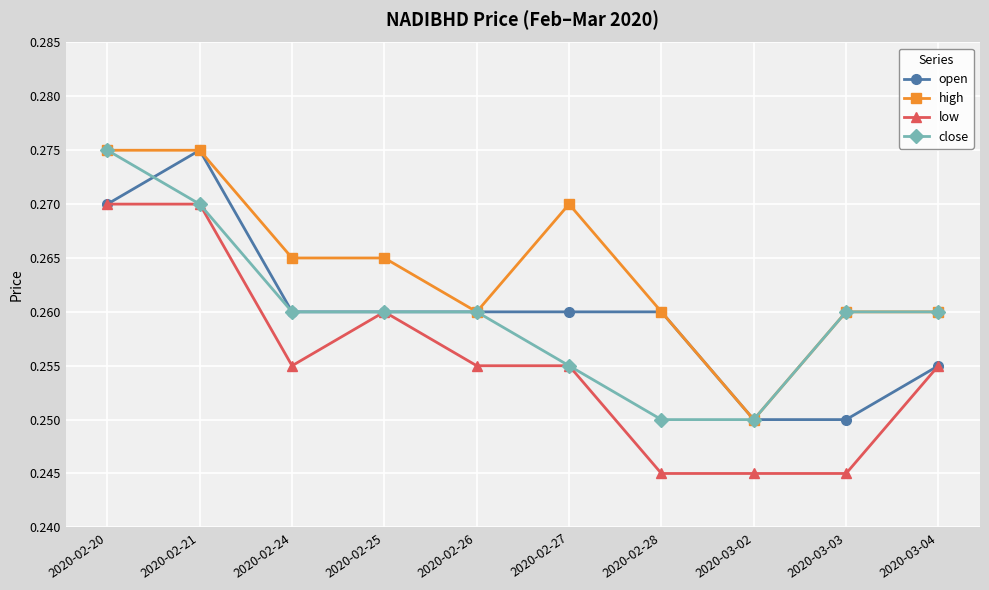

What is the label of the 9th point from the left?

2020-03-03